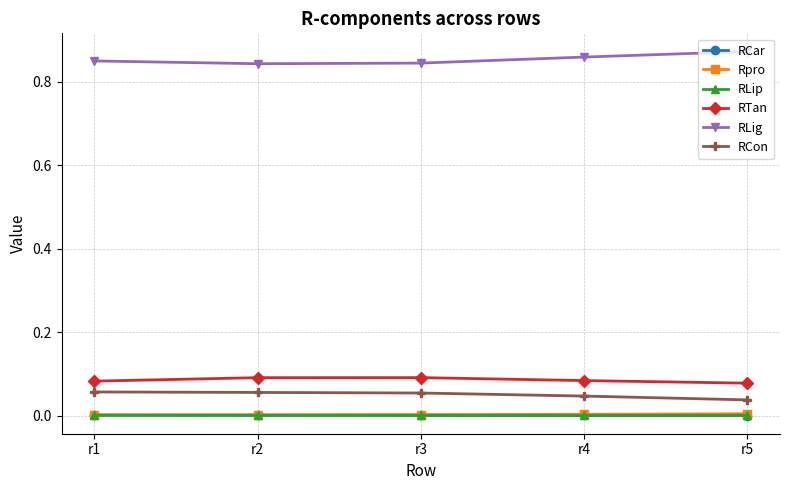

True or false: RTan and RCar intersect in this chart.

False